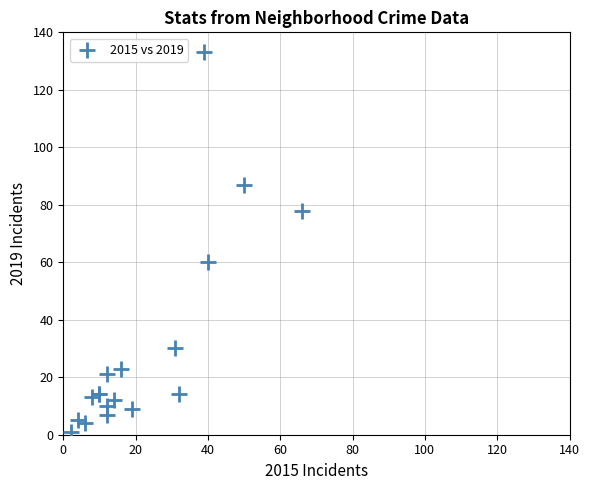

What Y value in the scatter plot is closest to 67?

60